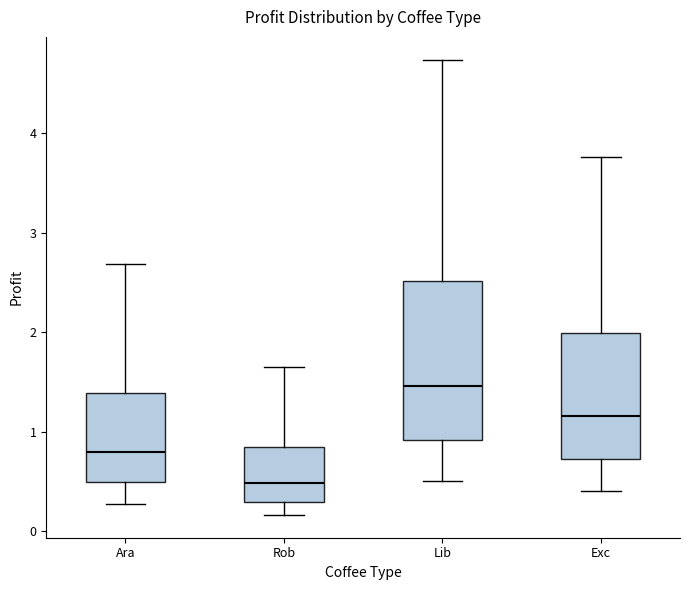

Reading left to right, read every box against the y-axis: the position of its median line, the range the box covers, and the ends of its whiskers. The values are not printed on the chart, so give them approximately, as read against the axis.

Ara: median 0.8, box 0.5 to 1.4, whiskers 0.3 to 2.7
Rob: median 0.5, box 0.3 to 0.8, whiskers 0.2 to 1.6
Lib: median 1.5, box 0.9 to 2.5, whiskers 0.5 to 4.7
Exc: median 1.2, box 0.7 to 2.0, whiskers 0.4 to 3.8